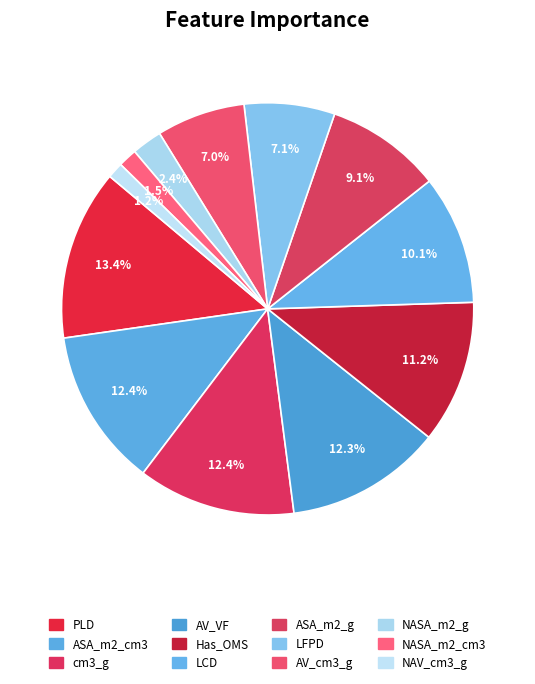

What percentage is NOT represented by LFPD?

92.9%